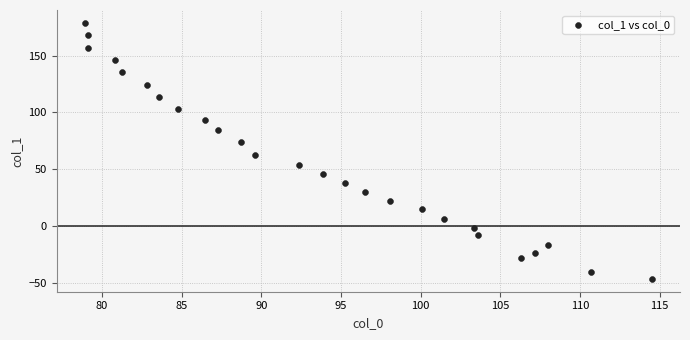

What Y value in the scatter plot is closest to 66?

62.9